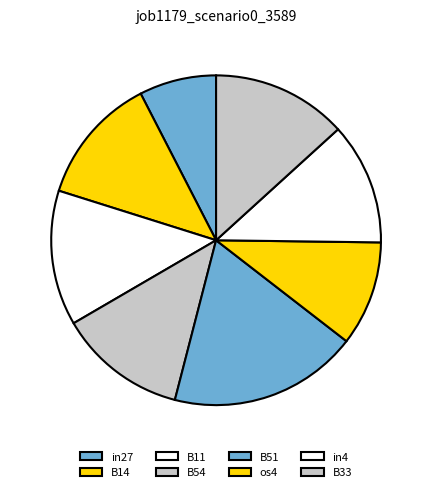

How many slices are in this pie chart?

8